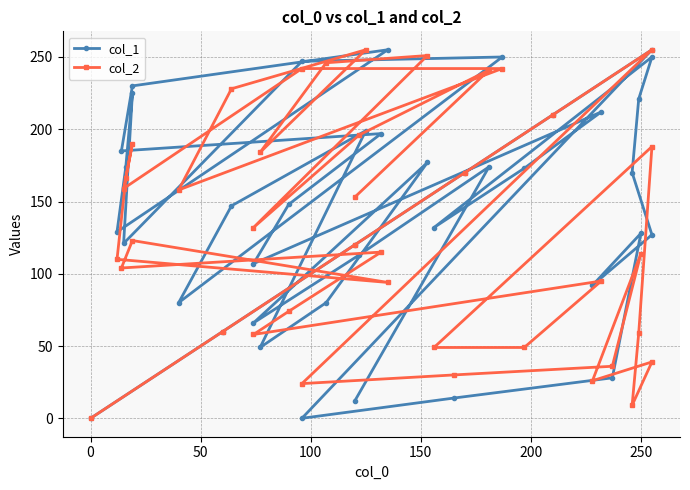

The col_1 series shows 97 at 0. True or false?

False